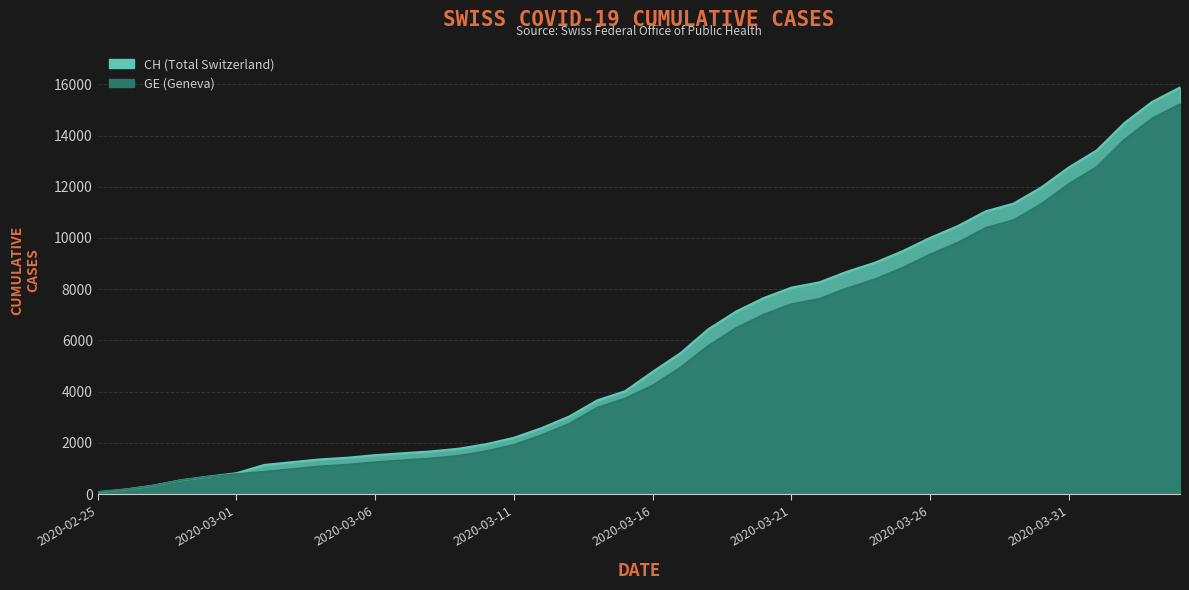

True or false: GE has a value of 4413 at 2020-03-24.

False